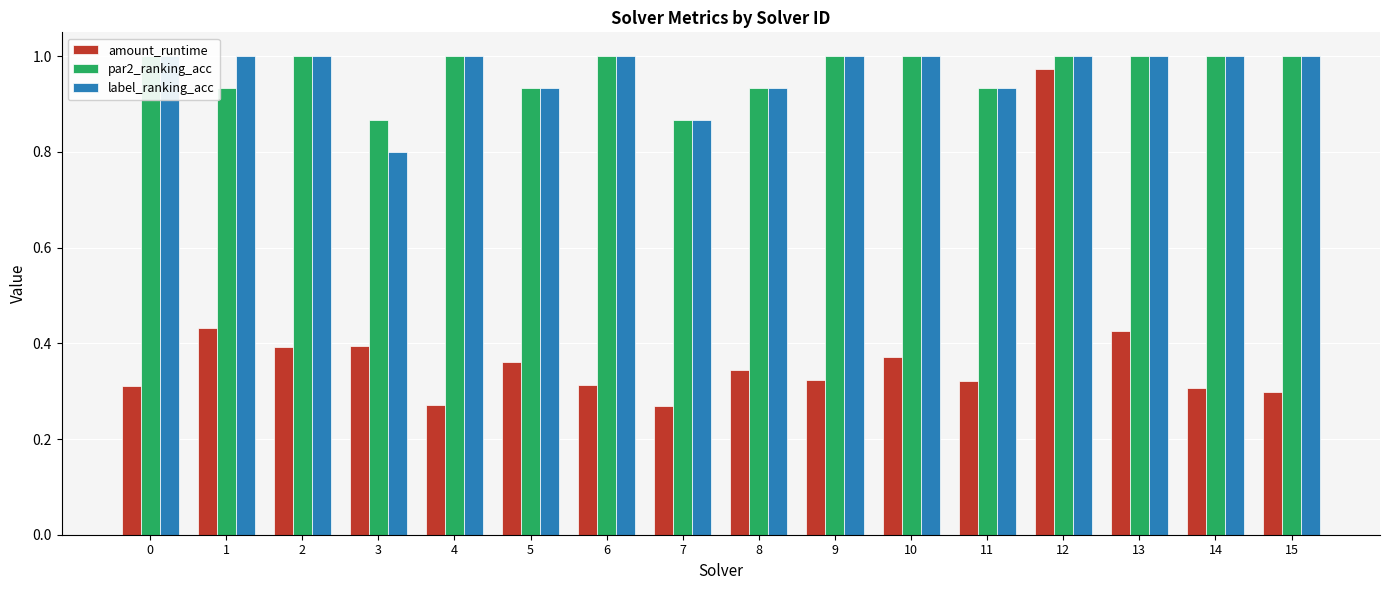

List the series in order of their peak value, highest first.

par2_ranking_acc, label_ranking_acc, amount_runtime